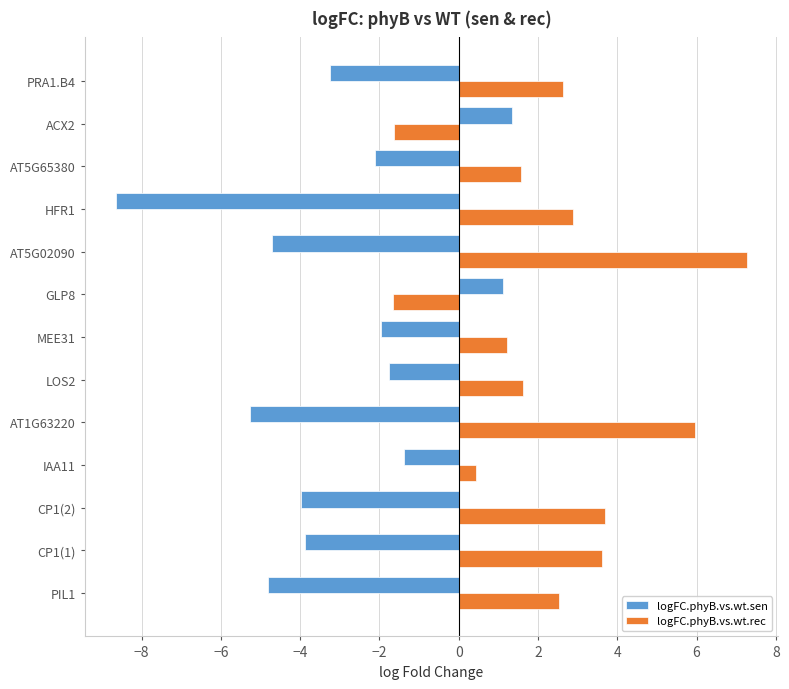

At AT1G63220, list the series in order from largest to smallest.

logFC.phyB.vs.wt.rec, logFC.phyB.vs.wt.sen